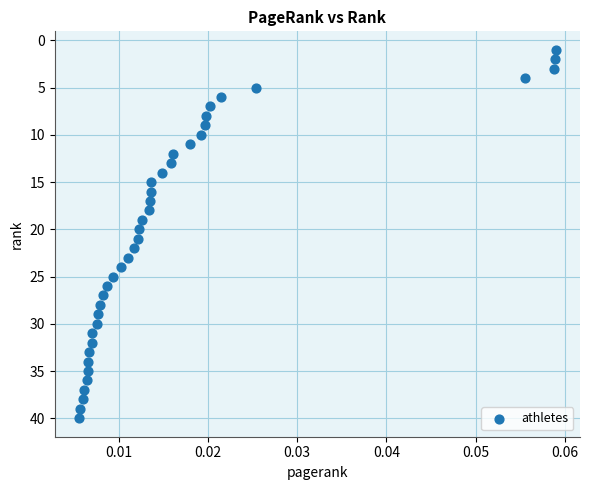

What is the range of Y values (max minus min)?

39